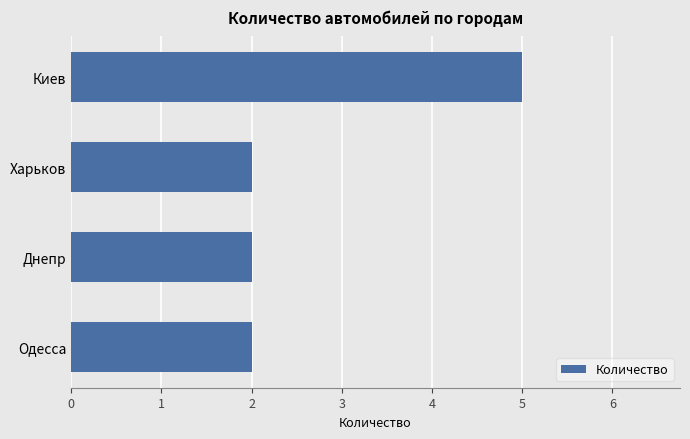

How many values are between 2 and 5?

4